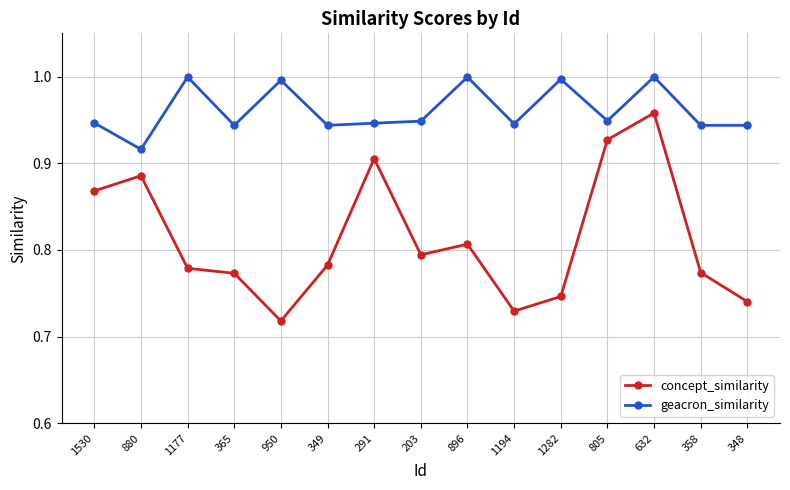

Is the value of concept_similarity at 358 greater than the value of geacron_similarity at 1194?

No